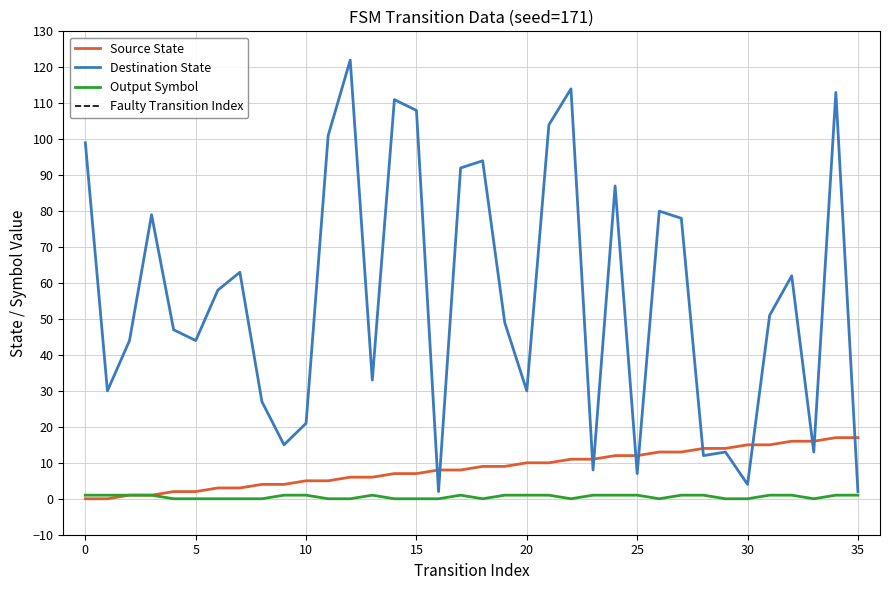

Count the number of categories in the chart.

36